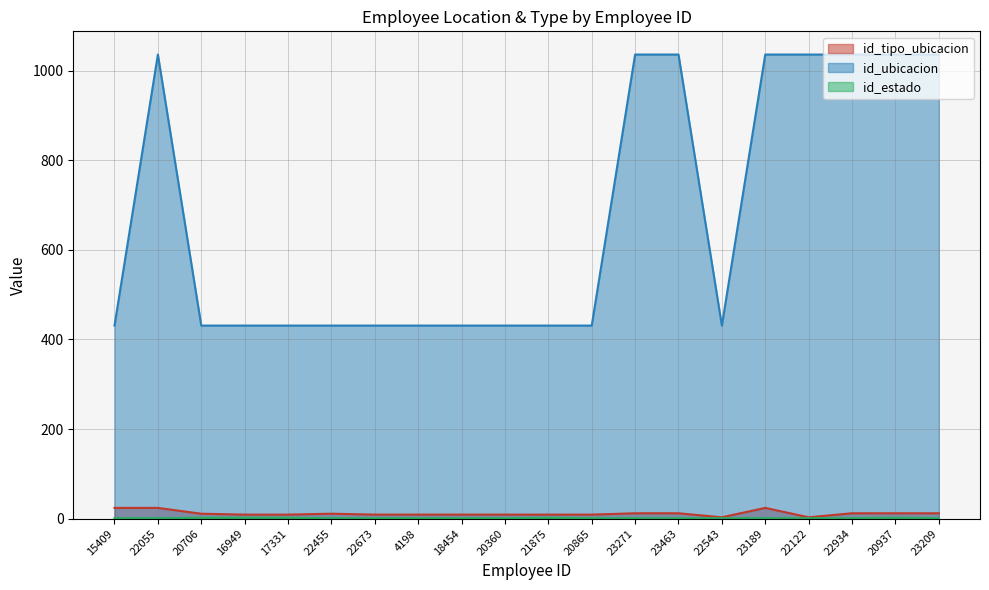

Read the id_ubicacion value at 22055, to the nearest 100.

1000